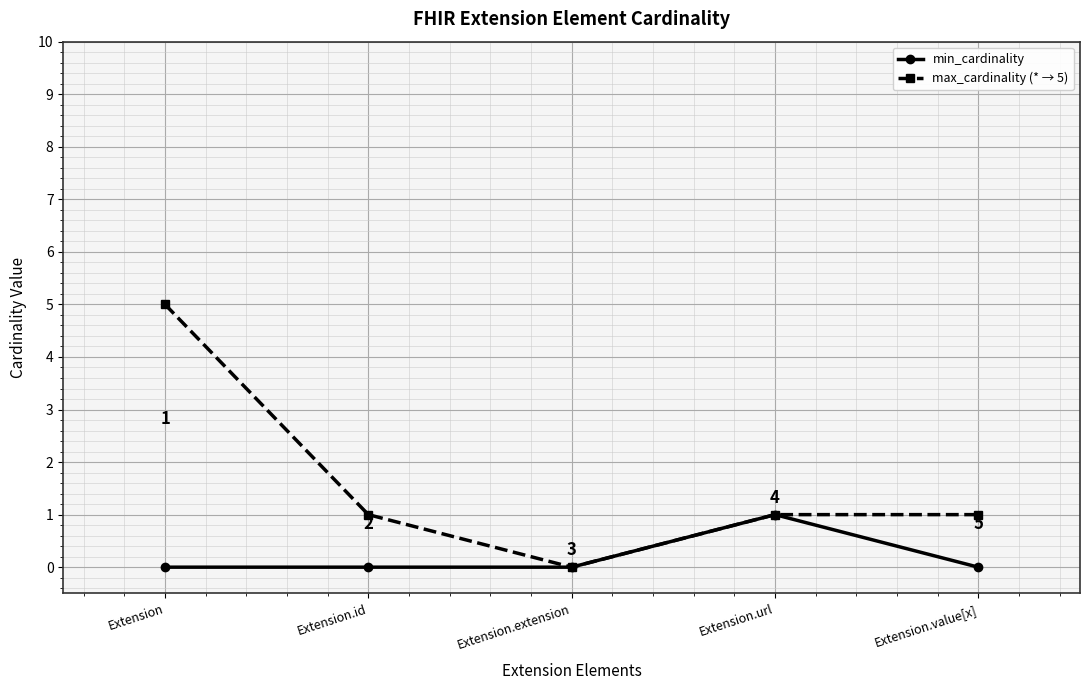

In max_cardinality (* → 5), how many points are lower than both neighbors (excluding endpoints)?

1